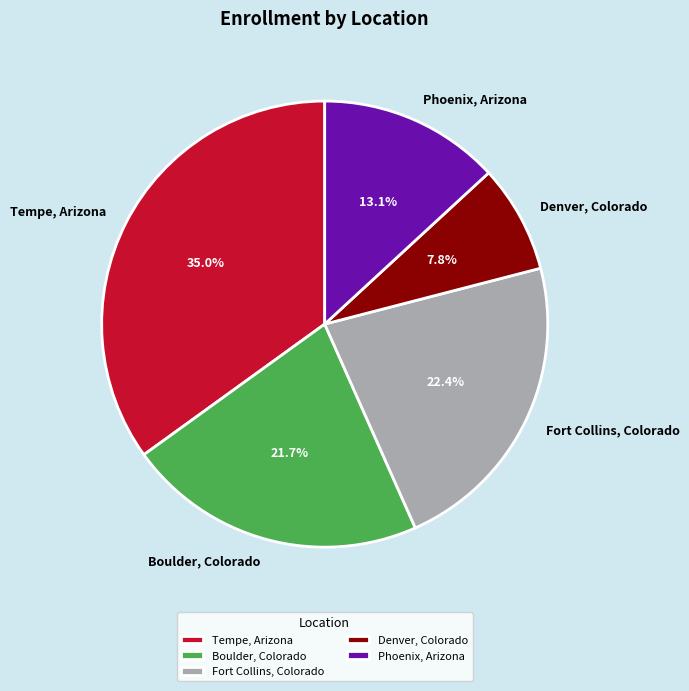

To the nearest percent, what percentage of the pie is Denver, Colorado?

8%